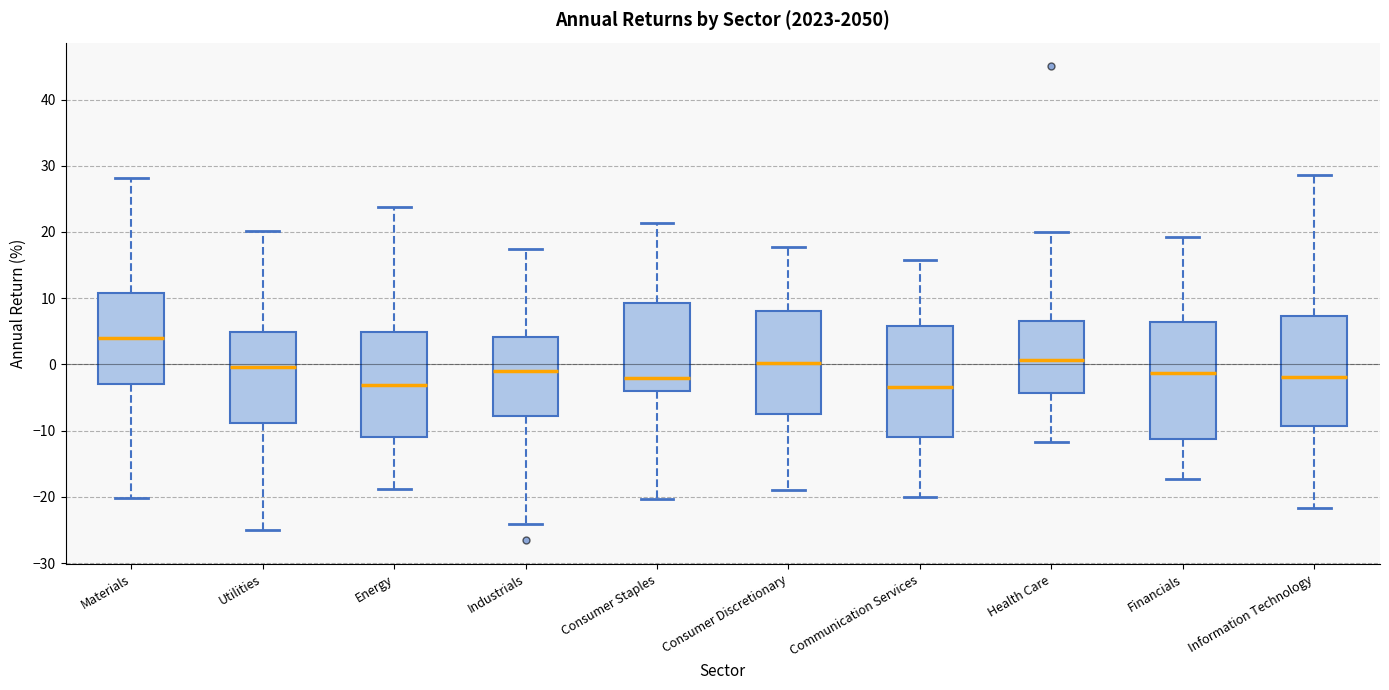

Where does the lower whisker of the box for Communication Services end on the y-axis? The values are not printed on the chart, so give them approximately, as read against the axis.

-20